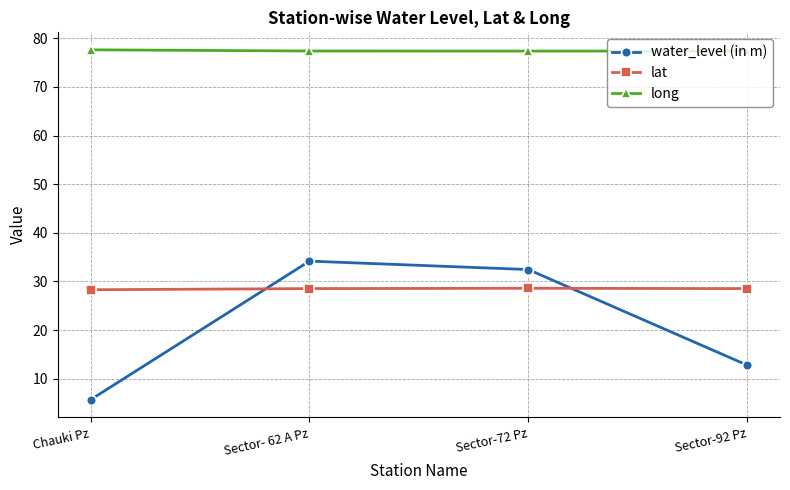

What are all the series names shown in the legend?

water_level (in m), lat, long